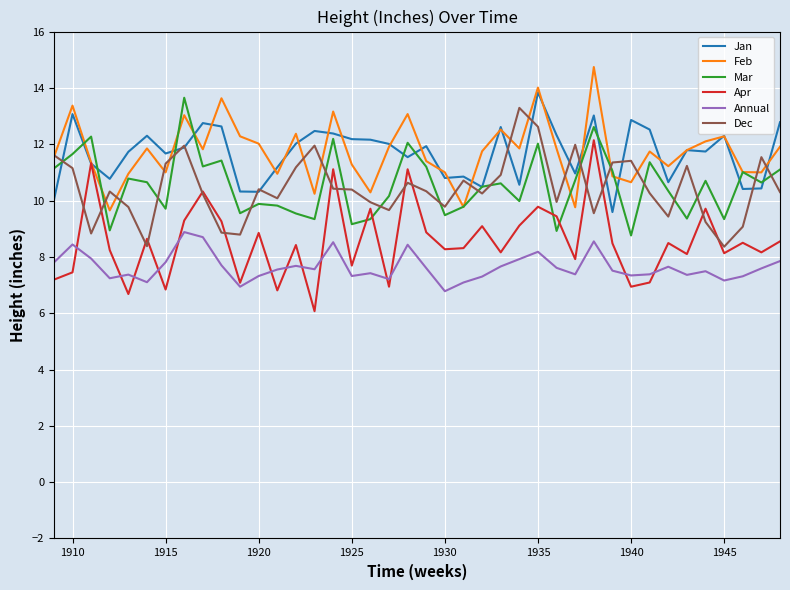

What is the highest value of the Dec series?

13.3